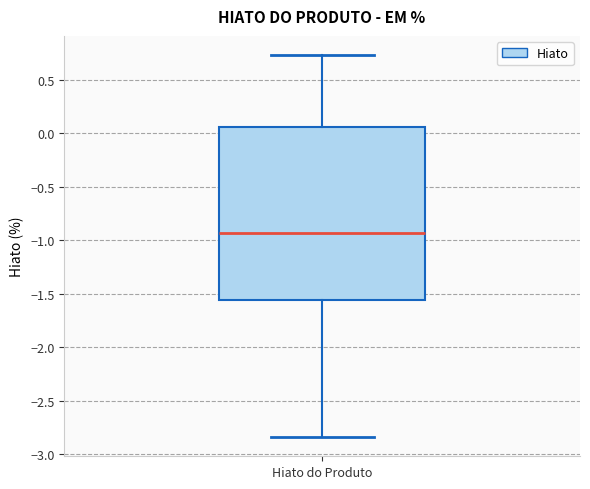

Read this box plot against the y-axis: the position of the median line, the range covered by the box, and the ends of both whiskers. The values are not printed on the chart, so give them approximately, as read against the axis.

median -0.95, box -1.55 to 0.05, whiskers -2.85 to 0.75